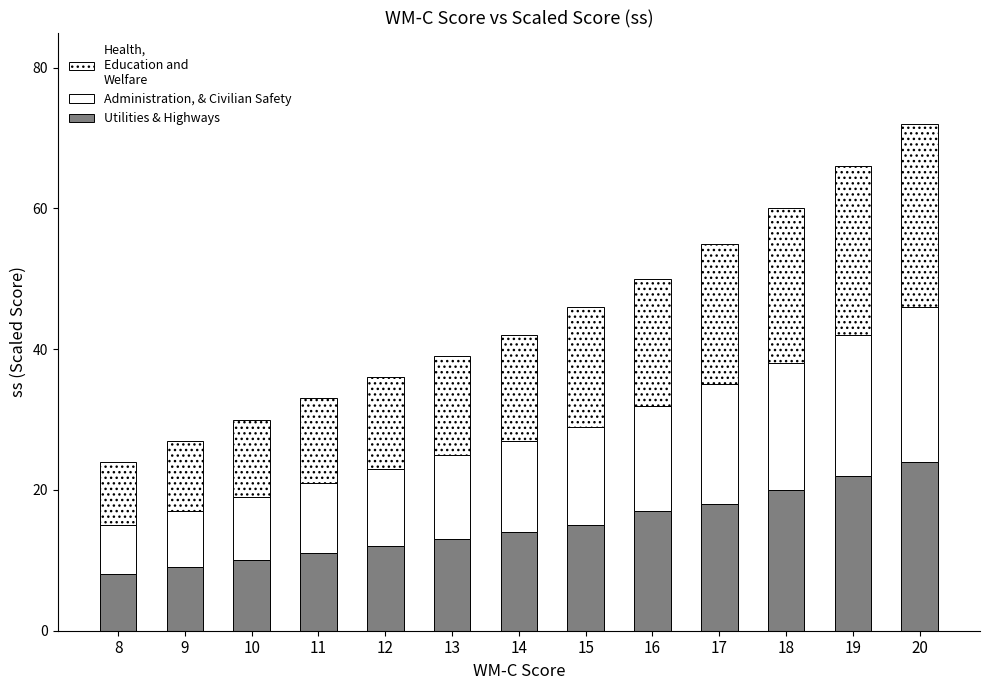

At which category is the sum across all series the highest?

20